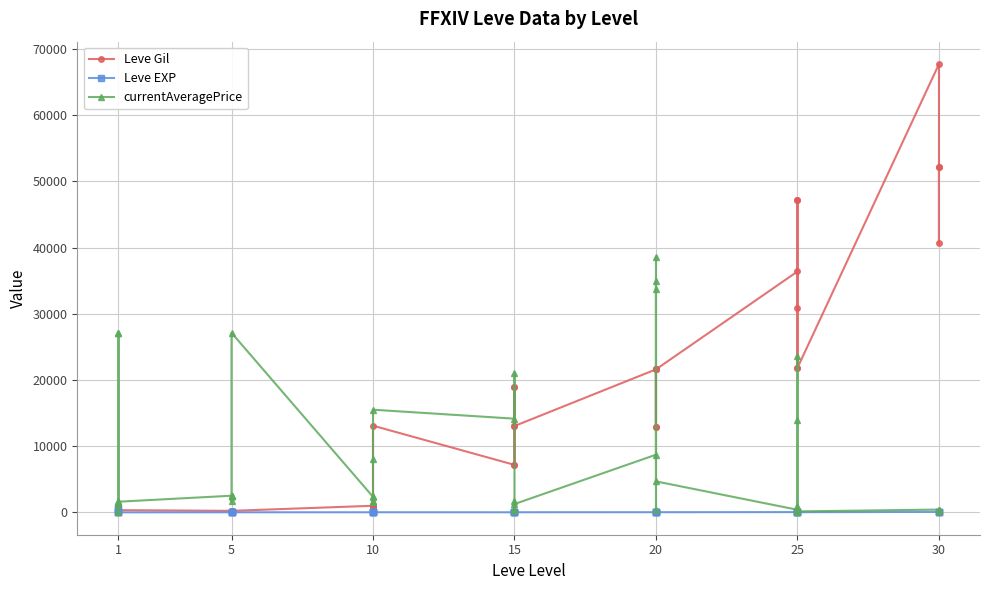

What are all the series names shown in the legend?

Leve Gil, Leve EXP, currentAveragePrice